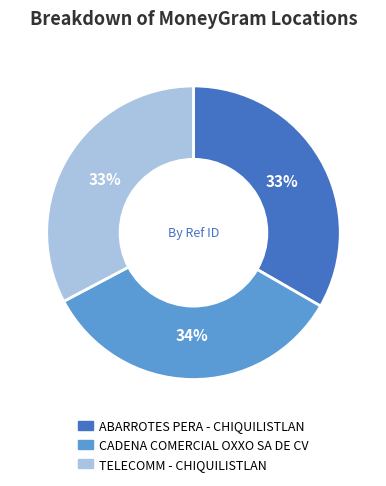

Count the number of slices in the pie.

3